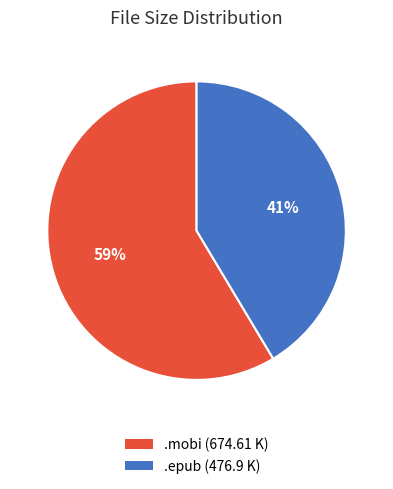

What percentage is the .epub (476.9 K) slice, to the nearest percent?

41%